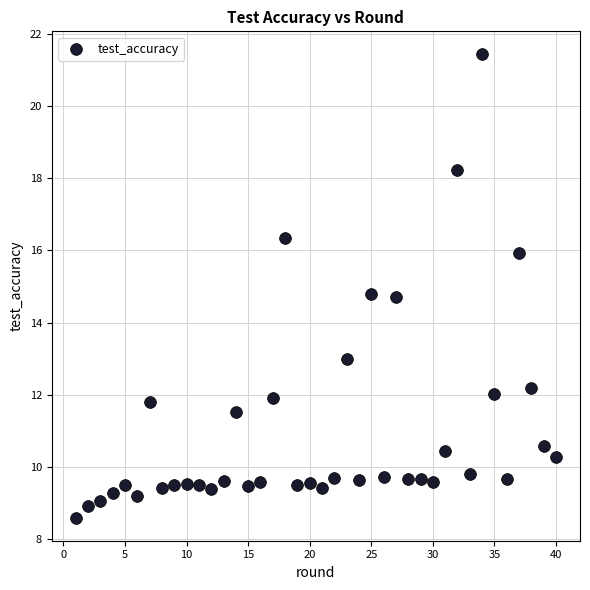

What is the range of X values (max minus min)?

39.0